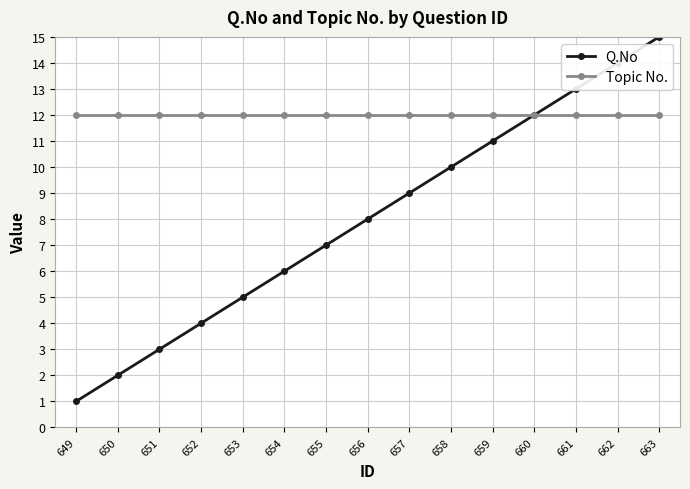

The Topic No. series shows 19 at 649. True or false?

False